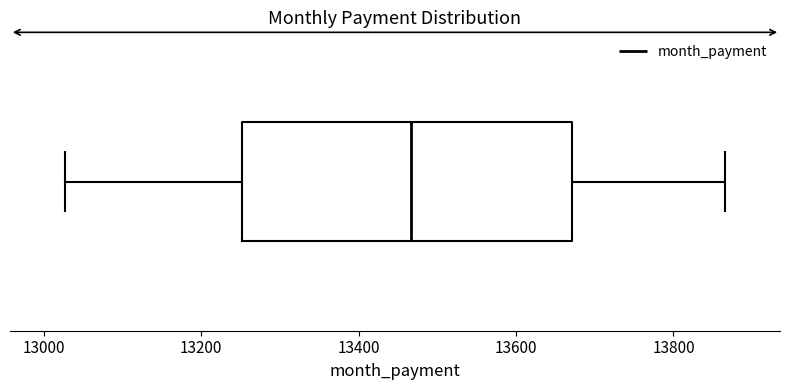

Where does the median line of the box sit on the x-axis? The values are not printed on the chart, so give them approximately, as read against the axis.

13460